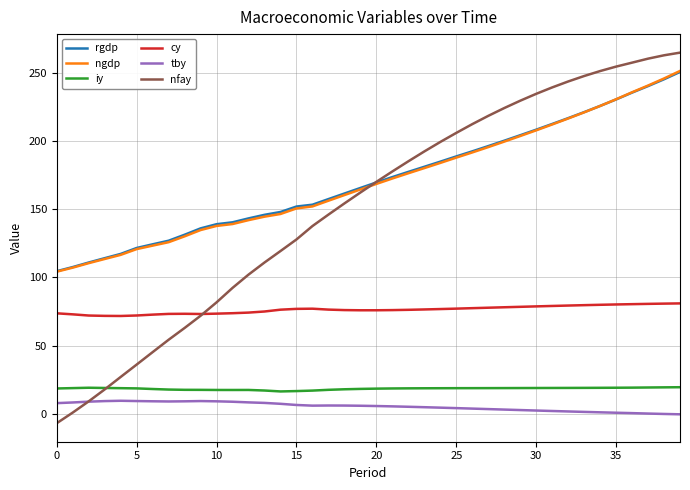

What is the sum of all cy values?

3051.1